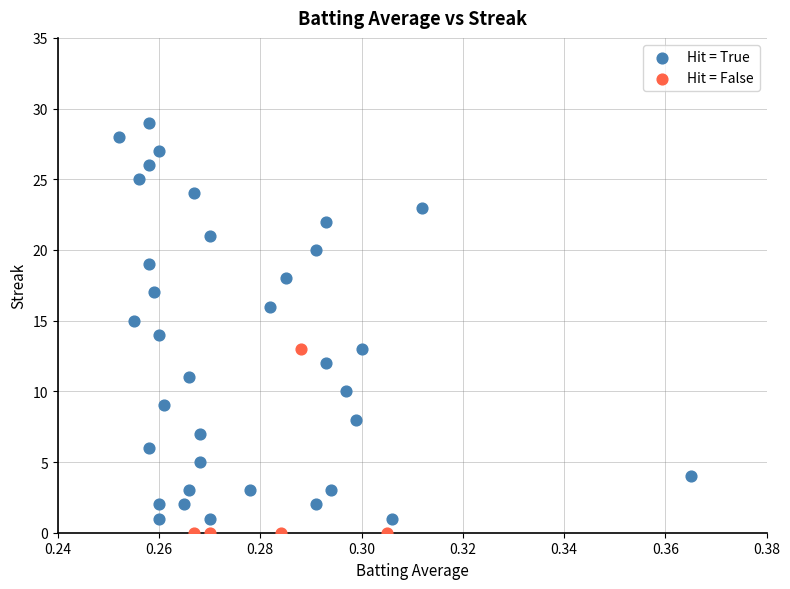

Which series reaches the maximum Y coordinate?

Hit = True